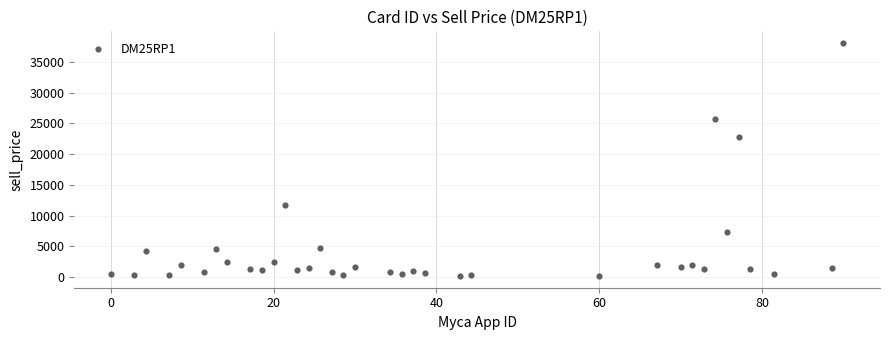

What Y value in the scatter plot is closest to 19130?

22800